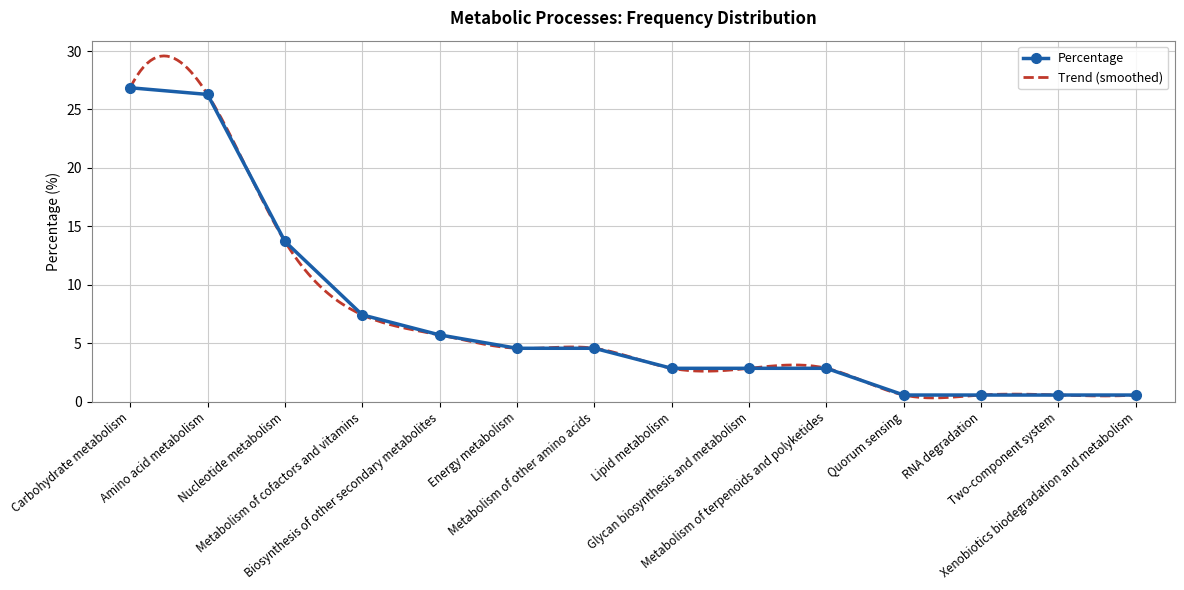

List the labels in order of value, largest first.

Carbohydrate metabolism, Amino acid metabolism, Nucleotide metabolism, Metabolism of cofactors and vitamins, Biosynthesis of other secondary metabolites, Energy metabolism, Metabolism of other amino acids, Lipid metabolism, Glycan biosynthesis and metabolism, Metabolism of terpenoids and polyketides, Quorum sensing, RNA degradation, Two-component system, Xenobiotics biodegradation and metabolism